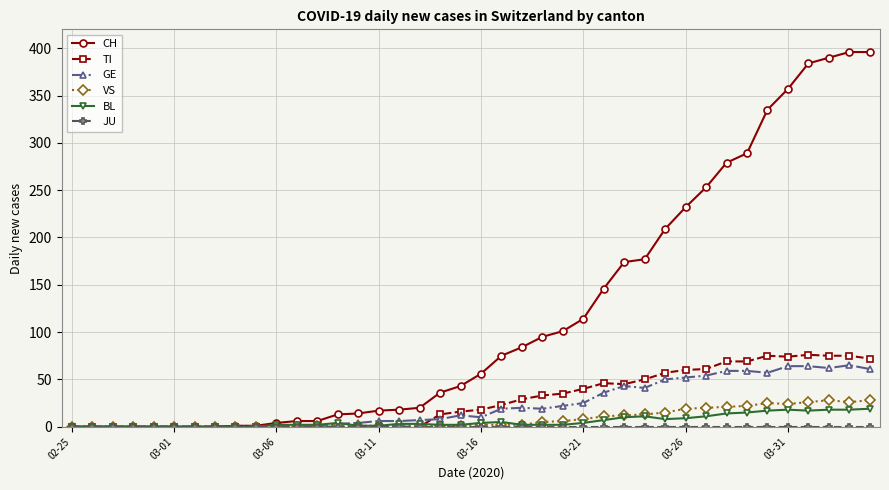

Which series has the largest range (max minus min)?

CH